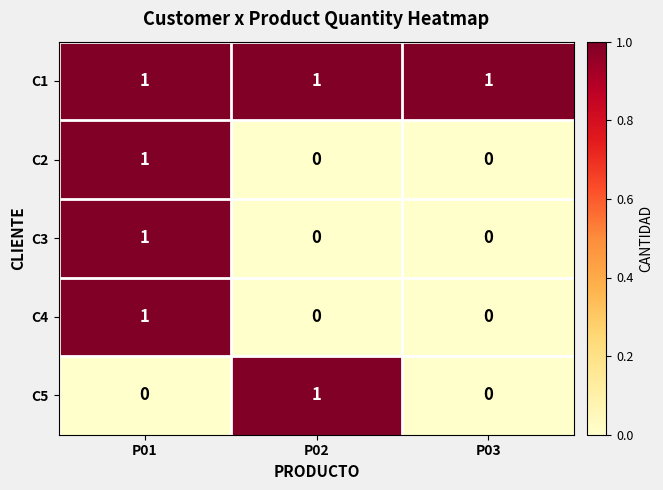

Which series has the largest total across all categories?

C1